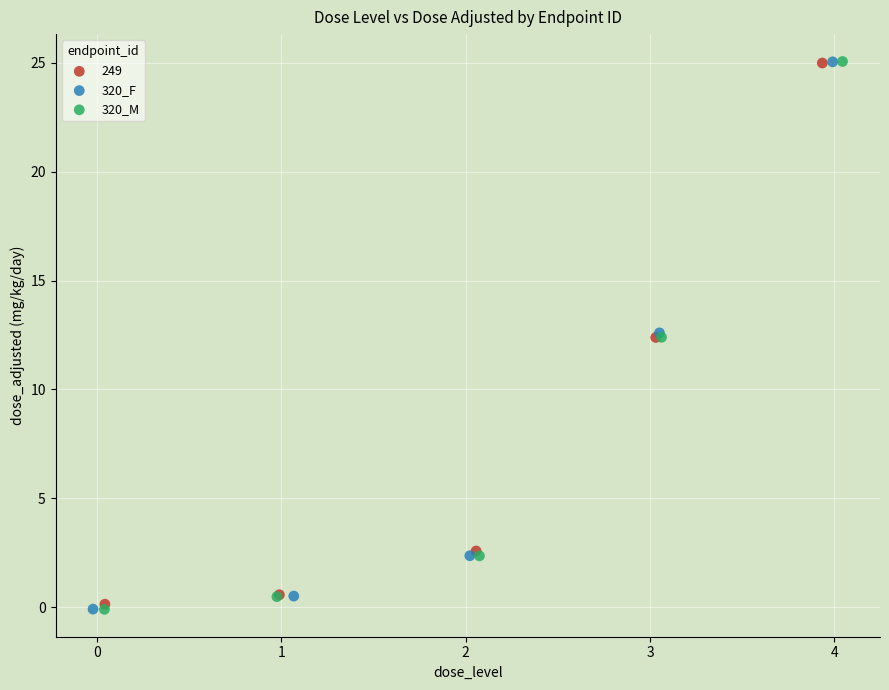

Which series has the widest spread of Y values?

320_M